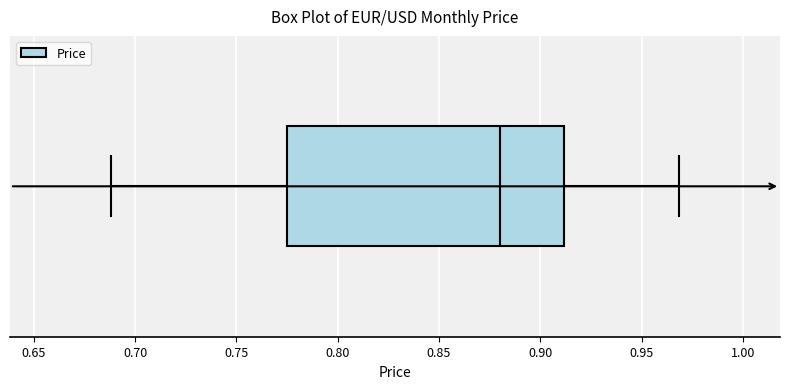

Where does the right whisker of the box end on the x-axis? The values are not printed on the chart, so give them approximately, as read against the axis.

0.970